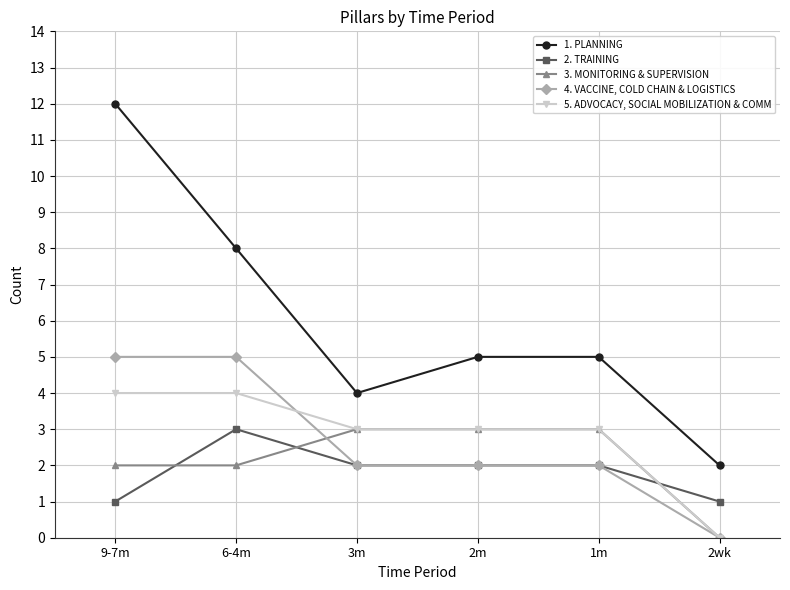

True or false: 3. MONITORING & SUPERVISION and 1. PLANNING cross at least once.

False